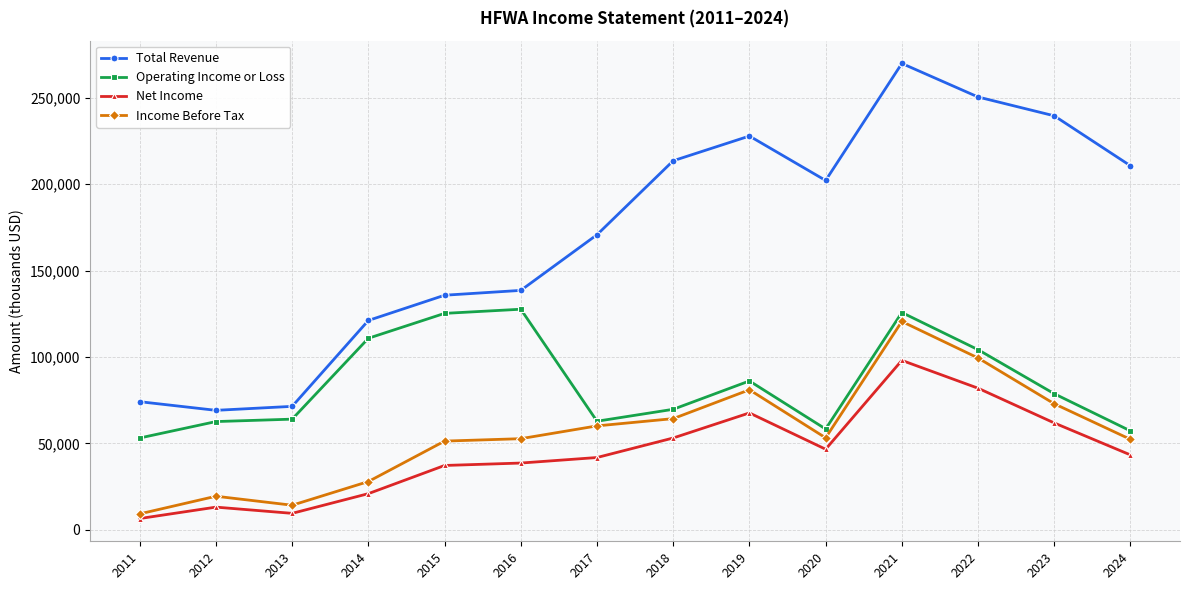

How many lines are shown in the chart?

4